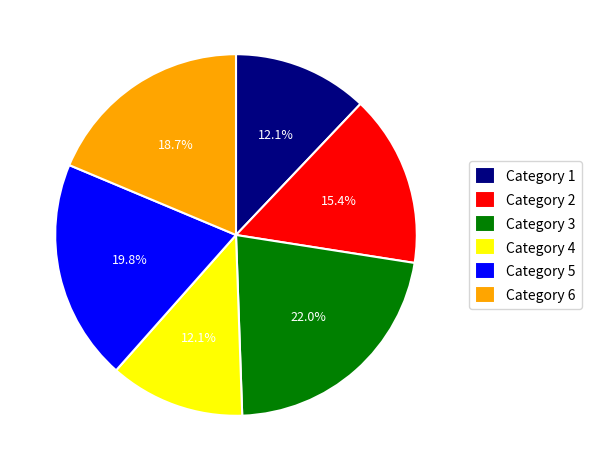

What percentage is NOT represented by Category 1?

87.9%